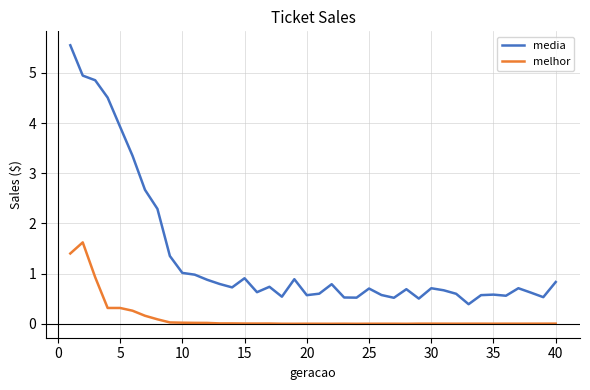

Which series has the largest total across all categories?

media